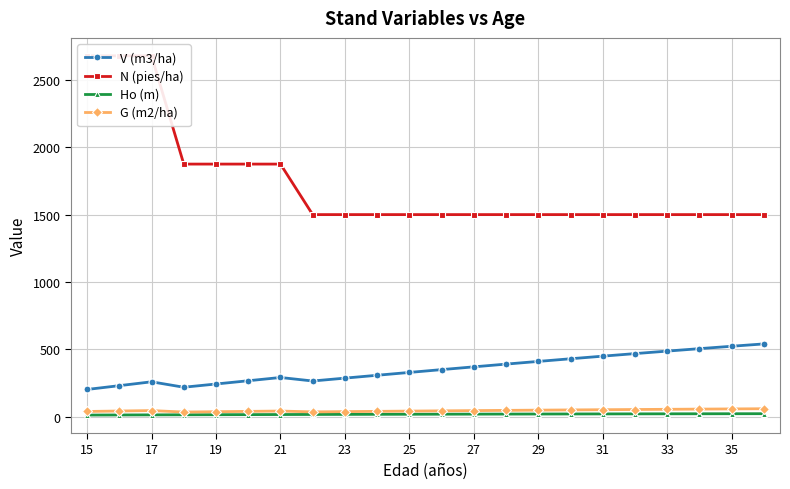

True or false: Ho (m) and V (m3/ha) intersect in this chart.

False